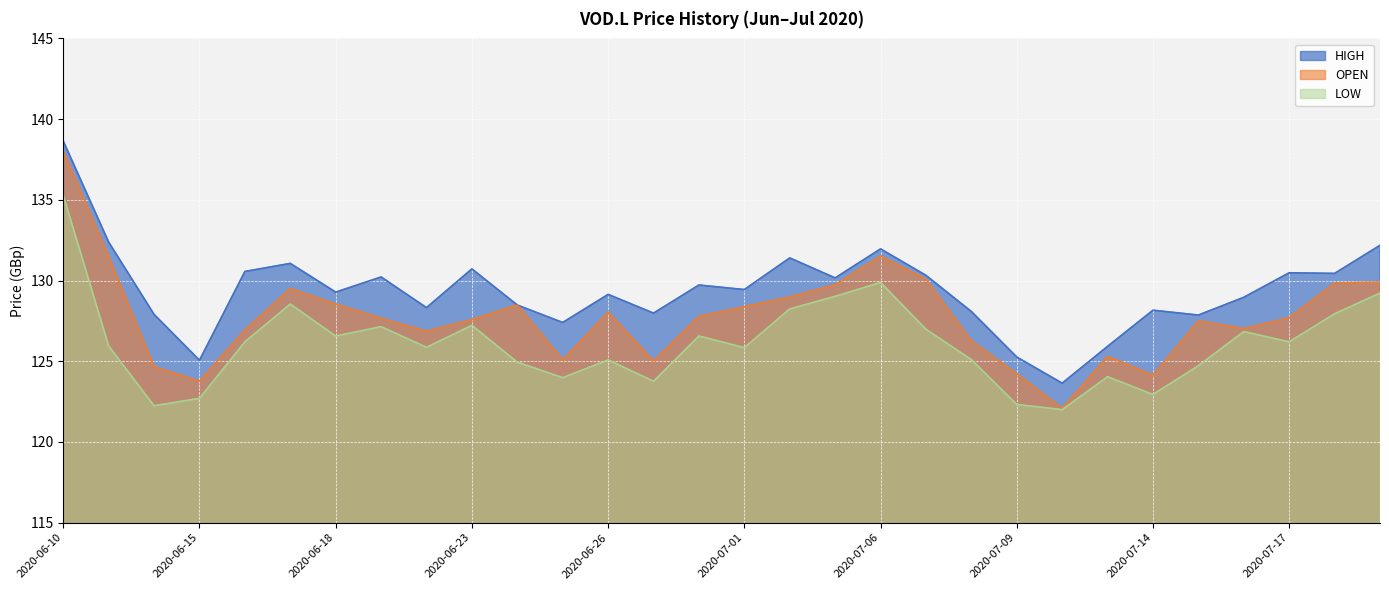

Reading left to right, what are all the values shown in this chart?

HIGH: 2020-06-10=138.6	2020-06-11=132.4	2020-06-12=127.9	2020-06-15=125.1	2020-06-16=130.6	2020-06-17=131.1	2020-06-18=129.3	2020-06-19=130.2	2020-06-22=128.3	2020-06-23=130.7	2020-06-24=128.5	2020-06-25=127.4	2020-06-26=129.1	2020-06-29=128.0	2020-06-30=129.7	2020-07-01=129.4	2020-07-02=131.4	2020-07-03=130.2	2020-07-06=132.0	2020-07-07=130.3	2020-07-08=128.1	2020-07-09=125.3	2020-07-10=123.6	2020-07-13=125.9	2020-07-14=128.2	2020-07-15=127.9	2020-07-16=129.0	2020-07-17=130.5	2020-07-20=130.4	2020-07-21=132.2
OPEN: 2020-06-10=138.0	2020-06-11=131.5	2020-06-12=124.7	2020-06-15=123.8	2020-06-16=126.9	2020-06-17=129.5	2020-06-18=128.5	2020-06-19=127.7	2020-06-22=126.9	2020-06-23=127.6	2020-06-24=128.5	2020-06-25=125.1	2020-06-26=128.0	2020-06-29=125.0	2020-06-30=127.8	2020-07-01=128.4	2020-07-02=129.0	2020-07-03=129.7	2020-07-06=131.5	2020-07-07=130.1	2020-07-08=126.3	2020-07-09=124.2	2020-07-10=122.1	2020-07-13=125.3	2020-07-14=124.1	2020-07-15=127.5	2020-07-16=127.0	2020-07-17=127.7	2020-07-20=129.8	2020-07-21=129.9
LOW: 2020-06-10=135.3	2020-06-11=125.9	2020-06-12=122.2	2020-06-15=122.7	2020-06-16=126.2	2020-06-17=128.5	2020-06-18=126.6	2020-06-19=127.1	2020-06-22=125.9	2020-06-23=127.2	2020-06-24=124.9	2020-06-25=124.0	2020-06-26=125.1	2020-06-29=123.8	2020-06-30=126.6	2020-07-01=125.8	2020-07-02=128.2	2020-07-03=129.0	2020-07-06=129.9	2020-07-07=127.0	2020-07-08=125.1	2020-07-09=122.3	2020-07-10=122.0	2020-07-13=124.0	2020-07-14=122.9	2020-07-15=124.7	2020-07-16=126.8	2020-07-17=126.2	2020-07-20=127.9	2020-07-21=129.2